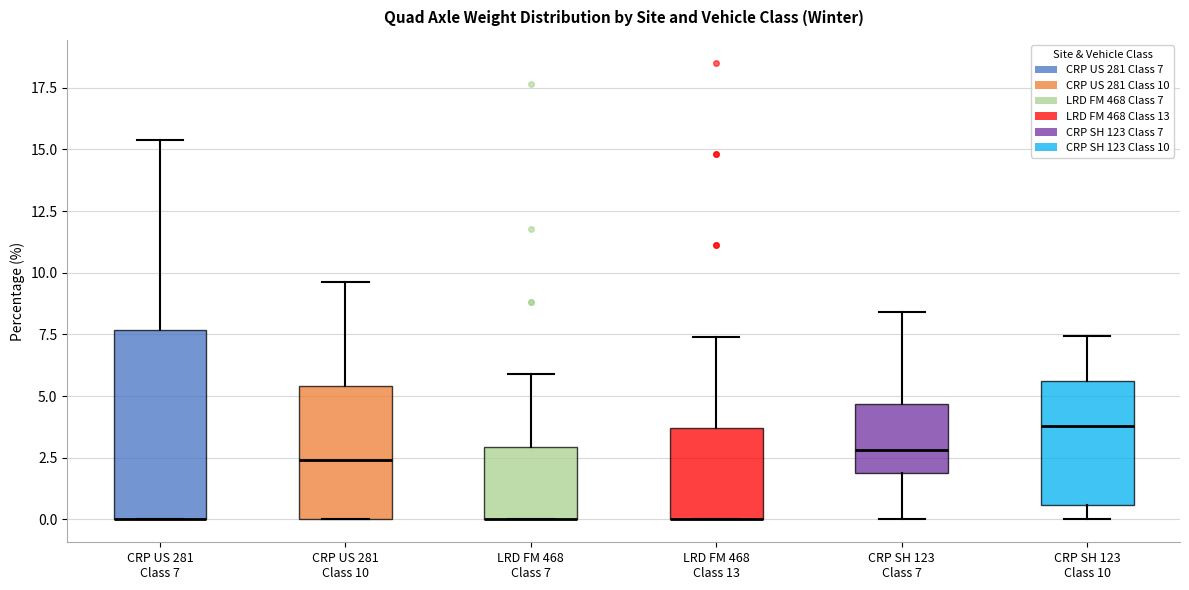

Reading left to right, transcribe this box plot: for each box, give where its median line is, the range the box spans, and where its two whiskers end, as read against the y-axis. The values are not printed on the chart, so give them approximately, as read against the axis.

CRP US 281 Class 7: median 0.0 (drawn on the box's lower edge), box 0.0 to 7.5, whiskers 0.0 to 15.5
CRP US 281 Class 10: median 2.5, box 0.0 to 5.5, whiskers 0.0 to 9.5
LRD FM 468 Class 7: median 0.0 (drawn on the box's lower edge), box 0.0 to 3.0, whiskers 0.0 to 6.0
LRD FM 468 Class 13: median 0.0 (drawn on the box's lower edge), box 0.0 to 3.5, whiskers 0.0 to 7.5
CRP SH 123 Class 7: median 3.0, box 2.0 to 4.5, whiskers 0.0 to 8.5
CRP SH 123 Class 10: median 4.0, box 0.5 to 5.5, whiskers 0.0 to 7.5